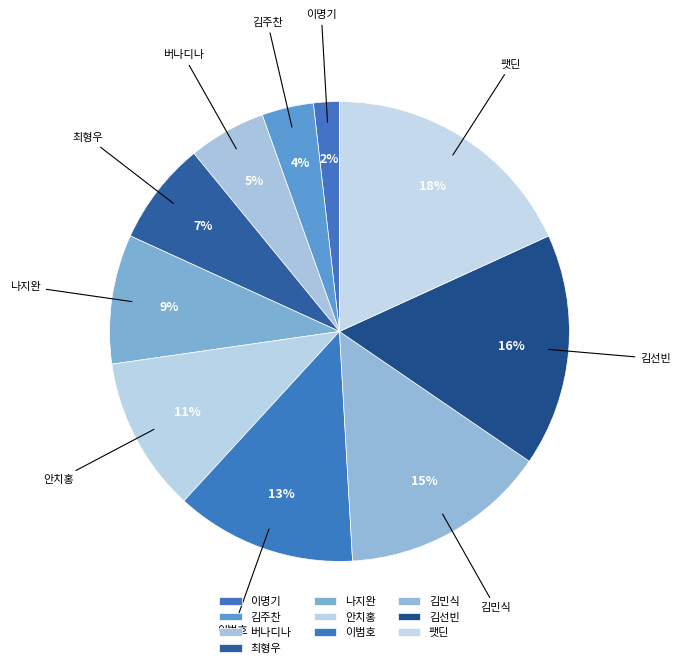

Does 팻딘 account for over 50% of the chart?

No